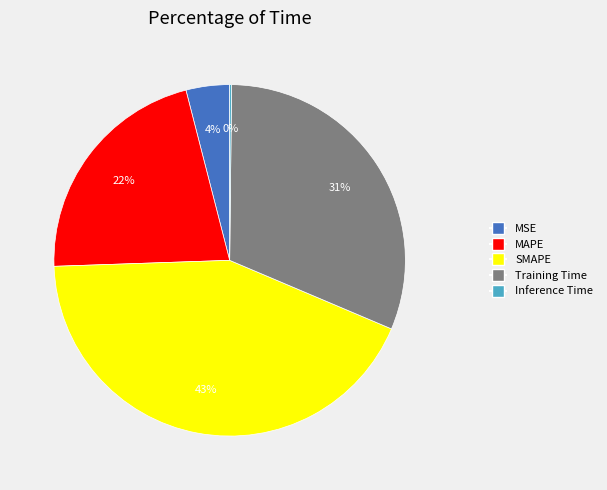

Does MSE account for over 50% of the chart?

No